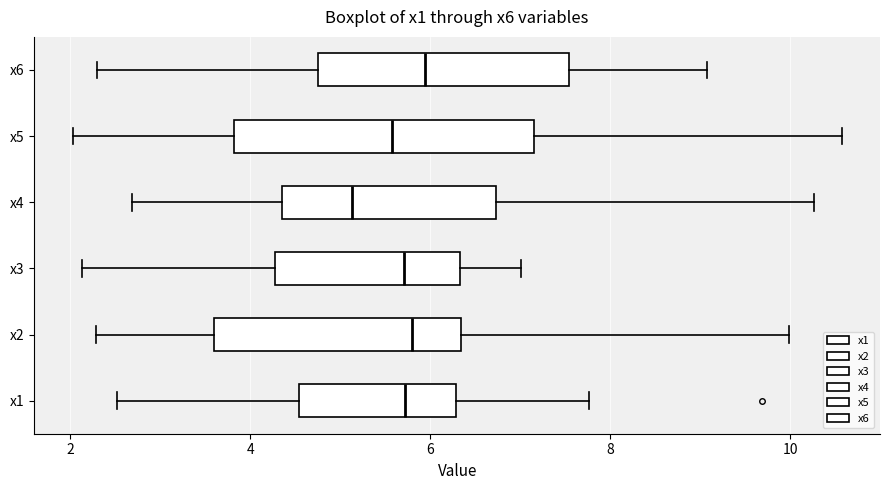

Reading bottom to top, read every box against the x-axis: the position of its median line, the range the box covers, and the ends of its whiskers. The values are not printed on the chart, so give them approximately, as read against the axis.

x1: median 5.8, box 4.6 to 6.2, whiskers 2.6 to 7.8
x2: median 5.8, box 3.6 to 6.4, whiskers 2.2 to 10.0
x3: median 5.8, box 4.2 to 6.4, whiskers 2.2 to 7.0
x4: median 5.2, box 4.4 to 6.8, whiskers 2.6 to 10.2
x5: median 5.6, box 3.8 to 7.2, whiskers 2.0 to 10.6
x6: median 6.0, box 4.8 to 7.6, whiskers 2.2 to 9.0